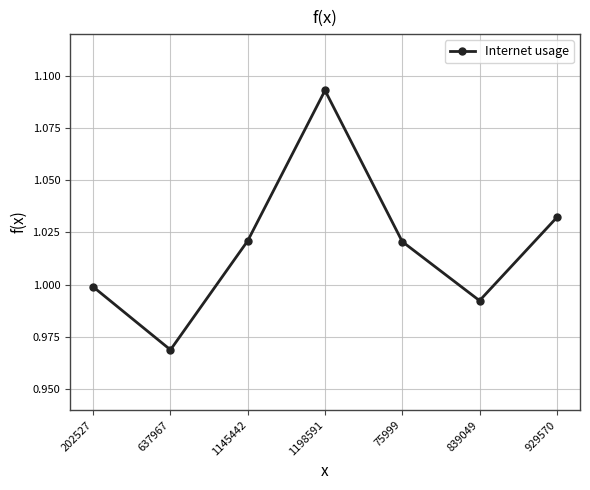

Count the number of categories in the chart.

7